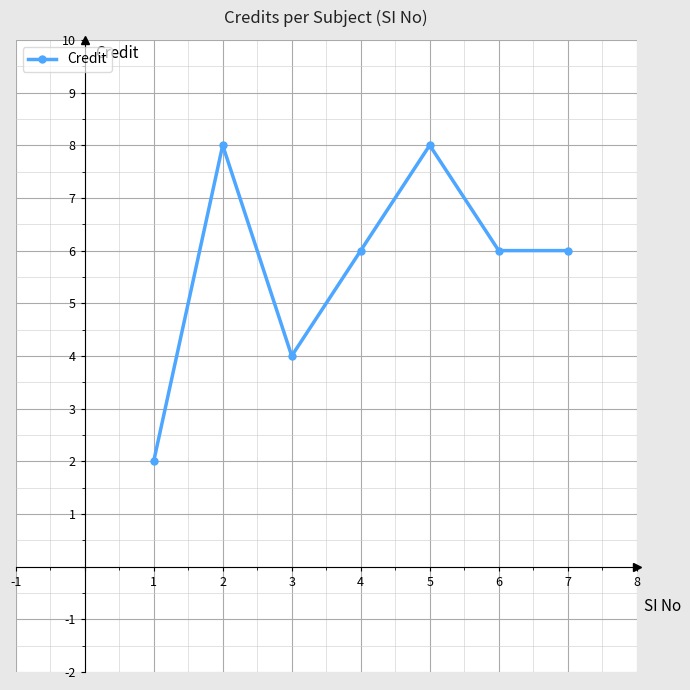

What is the ratio of the value at 5 to the value at 1?

4.0